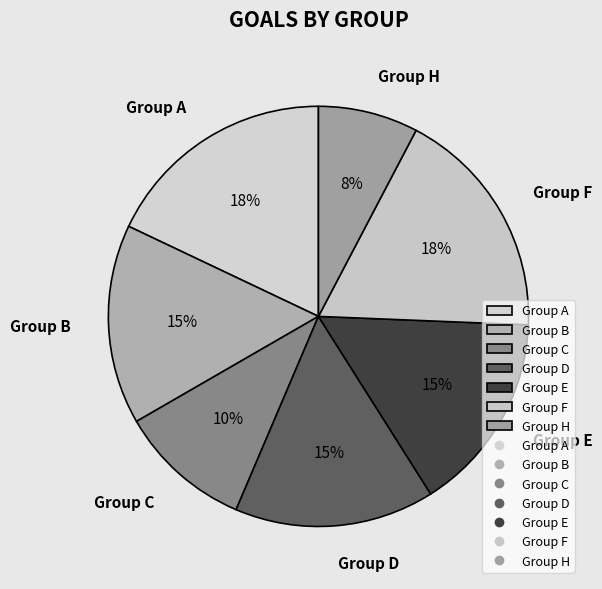

To the nearest percent, what is the average slice percentage?

14%